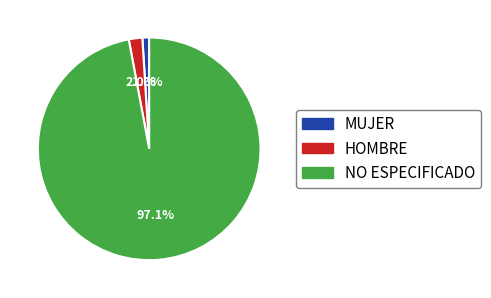

Do MUJER and HOMBRE together represent more than half of the pie?

No